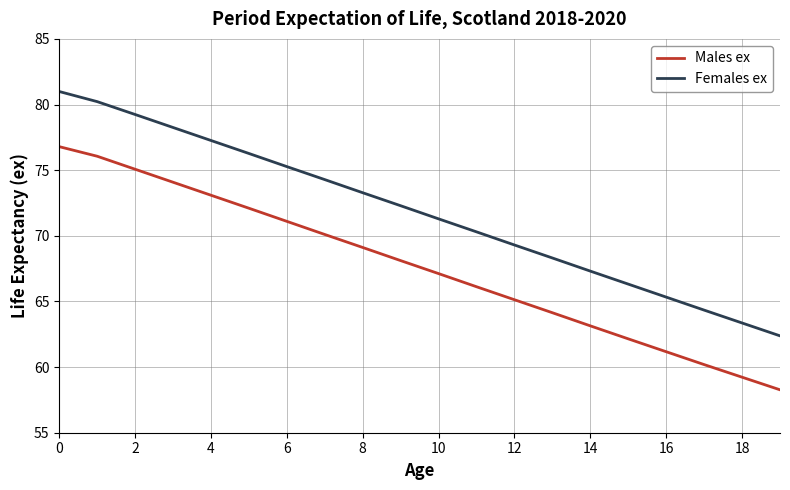

Which series has the largest range (max minus min)?

Females ex